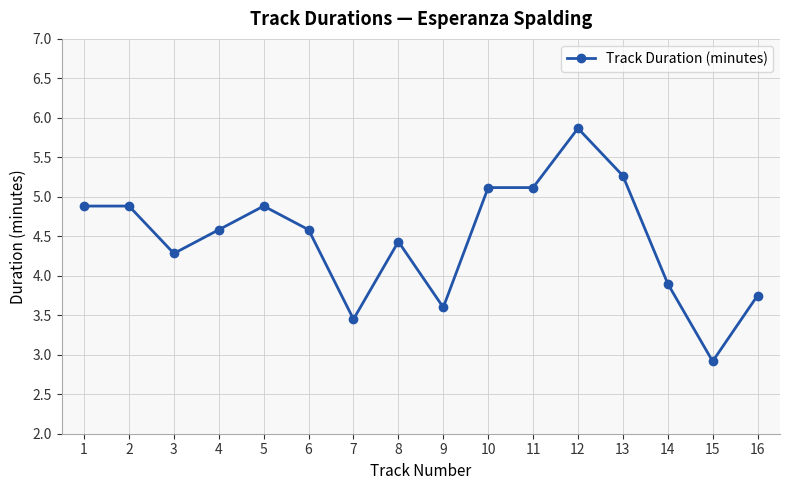

True or false: the data shows 1.2 at 2.

False